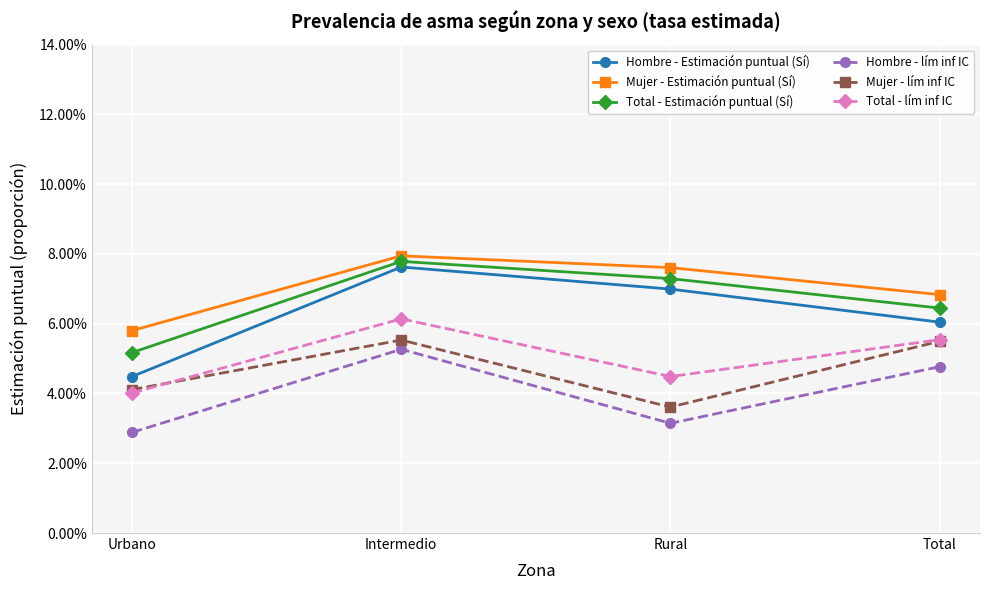

At which label does Total - Estimación puntual (Sí) reach its peak?

Intermedio